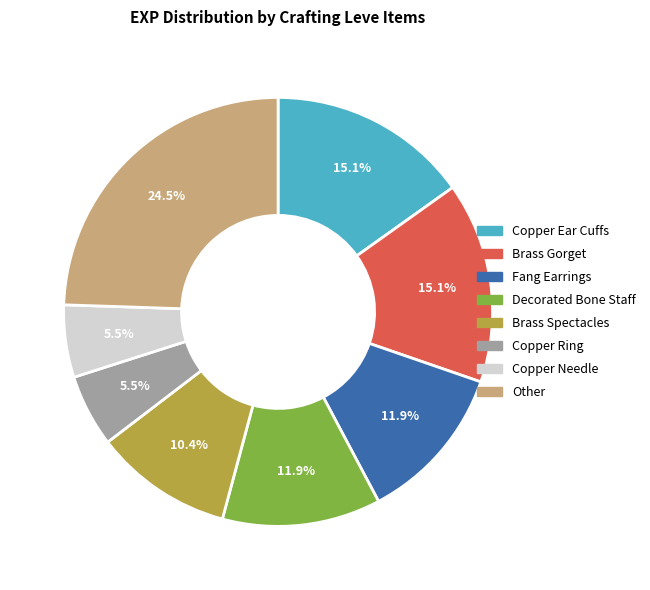

To the nearest percent, what is the difference between the largest and smallest slice percentages?

19%